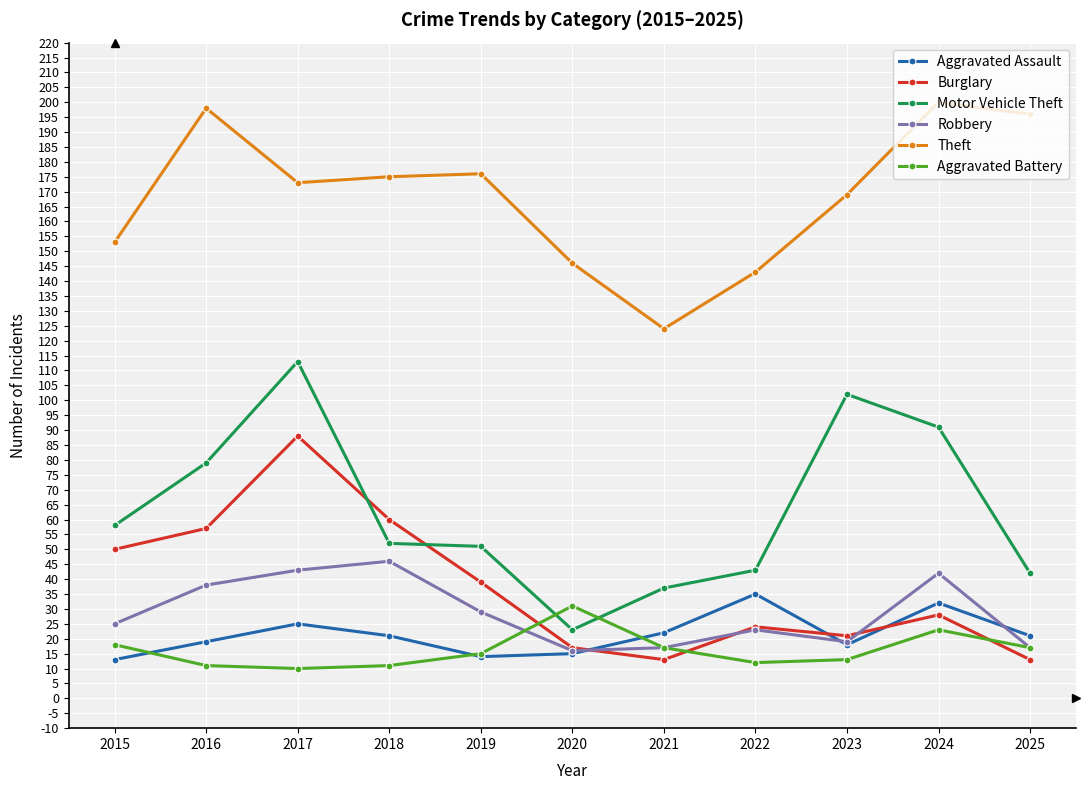

True or false: Aggravated Battery has a value of 13 at 2023.

True